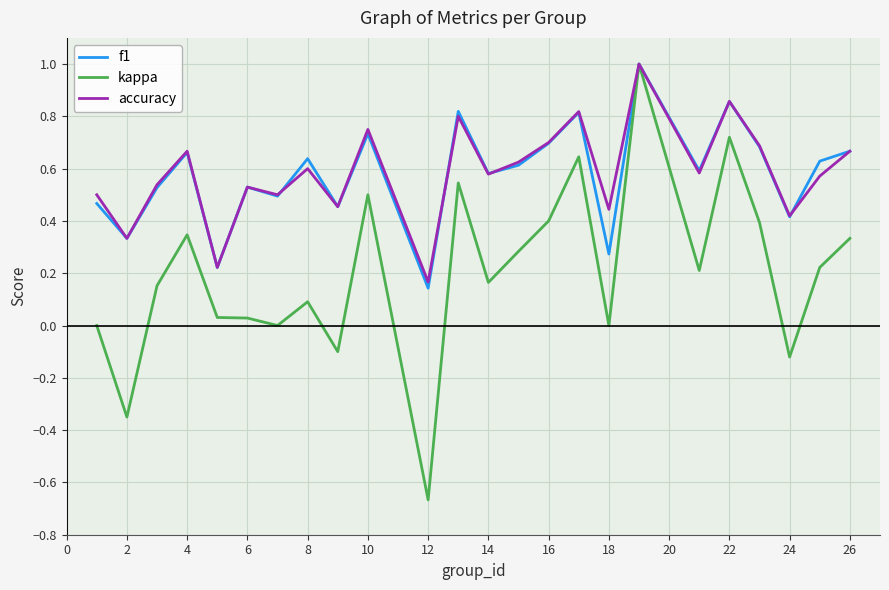

What is the highest value of the accuracy series?

1.0